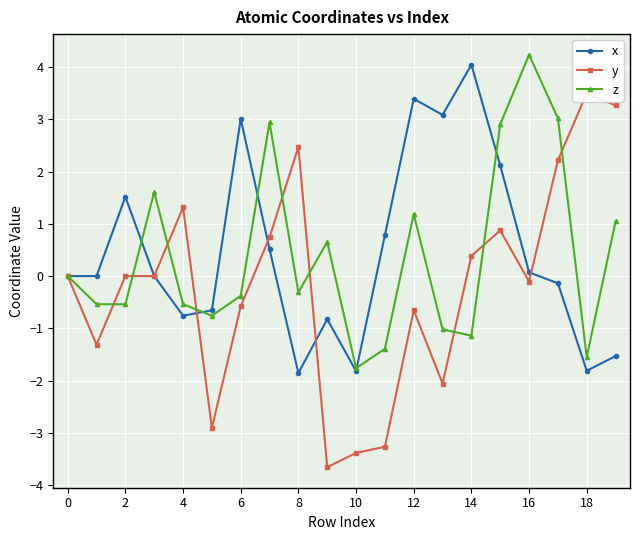

What is the average value of the x series?

0.5